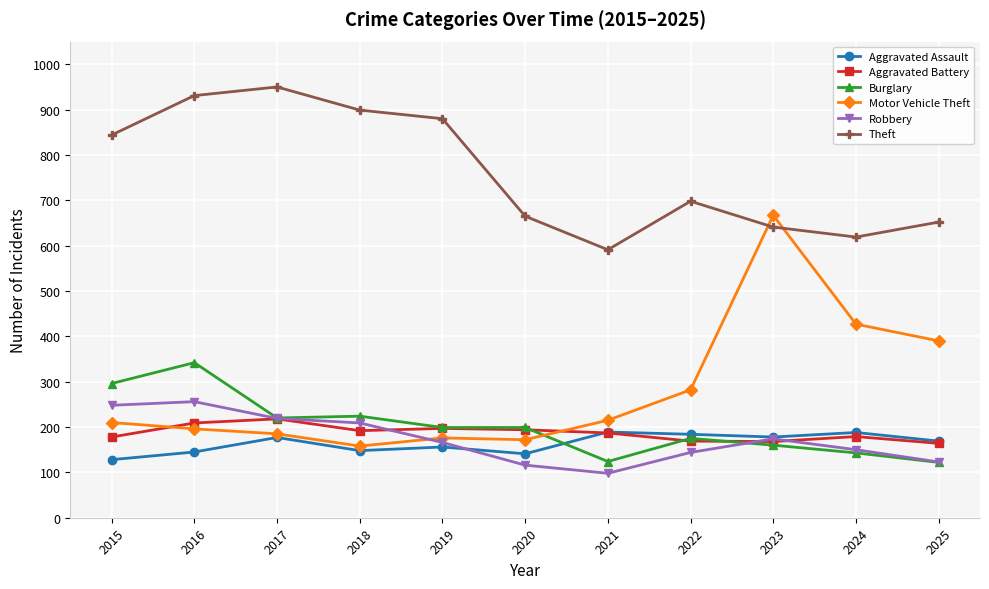

True or false: Burglary and Theft cross at least once.

False